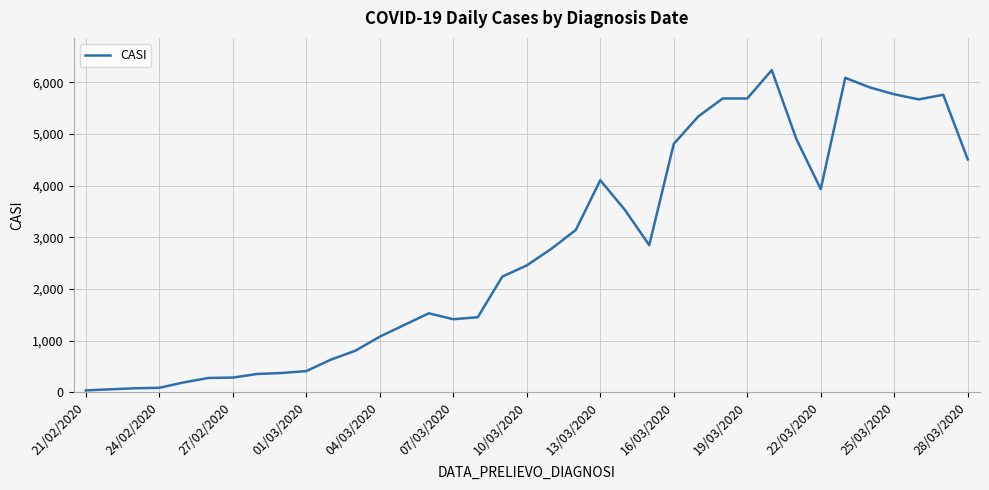

What is the greatest value displayed?

6239